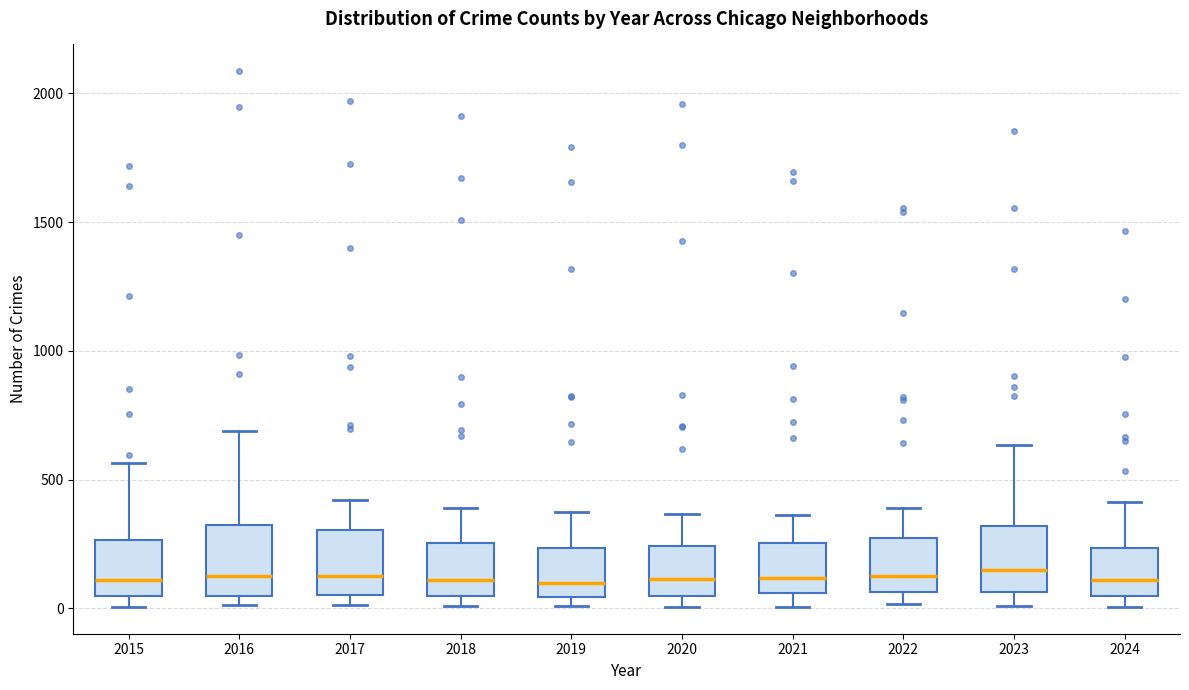

Reading left to right, transcribe this box plot: for each box, give where its median line is, the range the box spans, and where its two whiskers end, as read against the y-axis. The values are not printed on the chart, so give them approximately, as read against the axis.

2015: median 100, box 50 to 250, whiskers 0 to 550
2016: median 150, box 50 to 300, whiskers 0 to 700
2017: median 100, box 50 to 300, whiskers 0 to 400
2018: median 100, box 50 to 250, whiskers 0 to 400
2019: median 100, box 50 to 250, whiskers 0 to 400
2020: median 100, box 50 to 250, whiskers 0 to 350
2021: median 100, box 50 to 250, whiskers 0 to 350
2022: median 100, box 50 to 250, whiskers 0 to 400
2023: median 150, box 50 to 300, whiskers 0 to 650
2024: median 100, box 50 to 250, whiskers 0 to 400